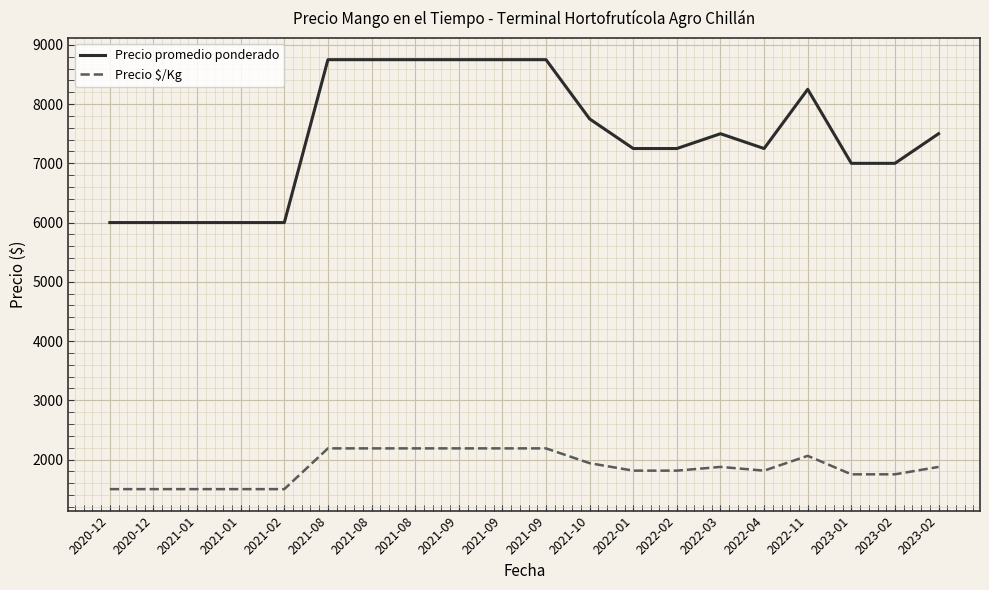

What are all the series names shown in the legend?

Precio promedio ponderado, Precio $/Kg